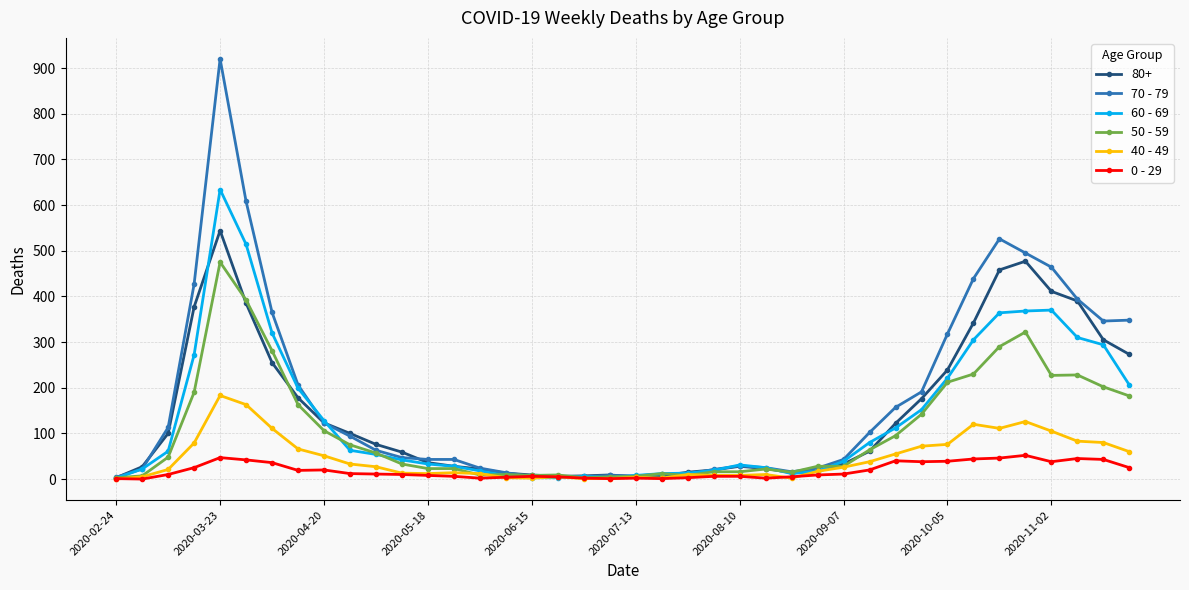

True or false: 40 - 49 has more than 0 interior local peaks.

True